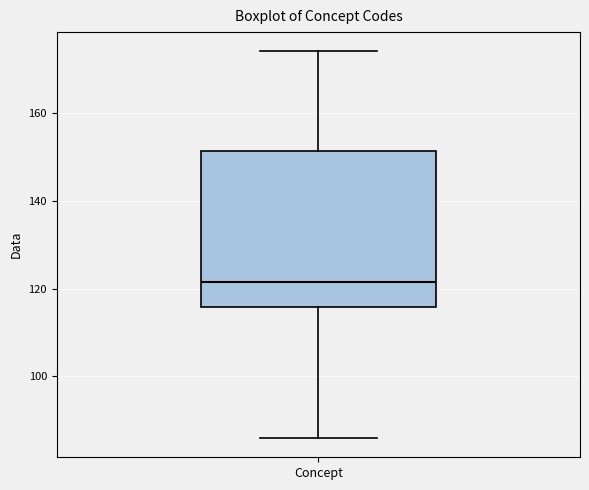

Transcribe this box plot: give where the median line is, the range the box spans, and where the two whiskers end, as read against the y-axis. The values are not printed on the chart, so give them approximately, as read against the axis.

median 122, box 116 to 152, whiskers 86 to 174